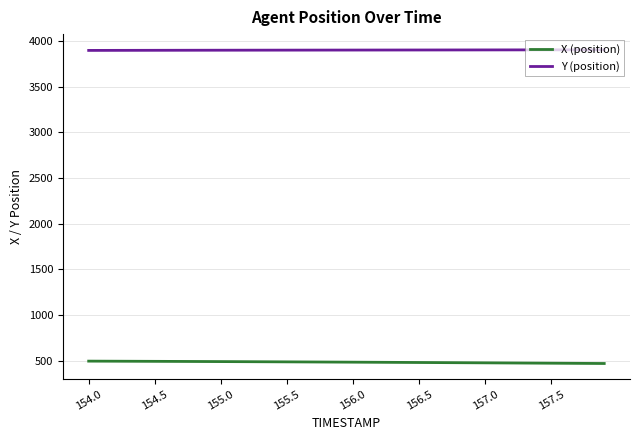

List the series in order of their overall mean, lowest first.

X (position), Y (position)